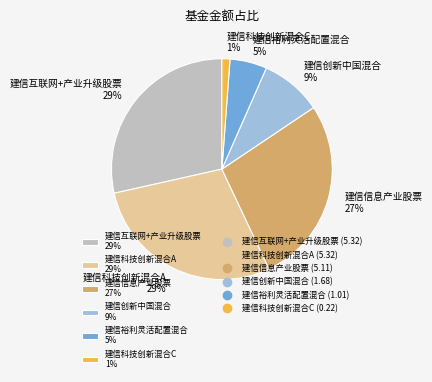

Is there a majority slice in this chart?

No